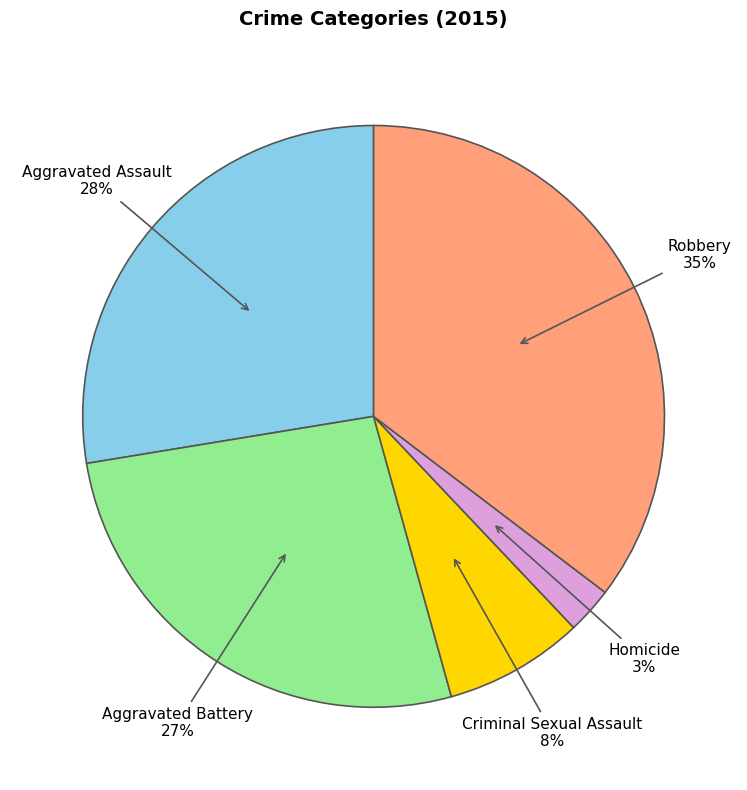

Which category has the biggest portion of the pie?

Robbery